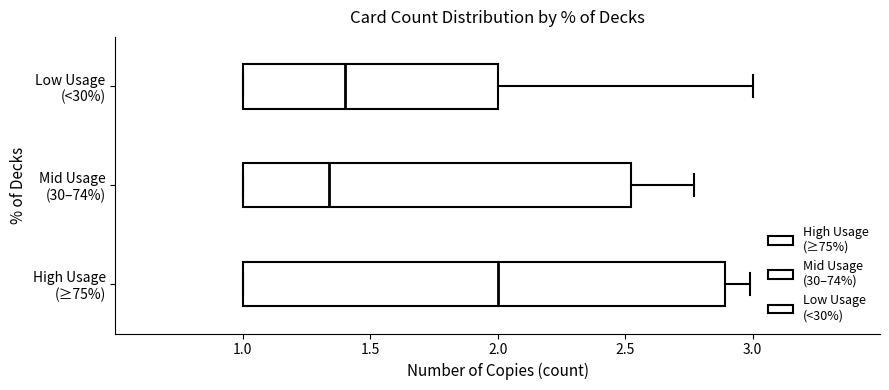

Reading bottom to top, read every box against the x-axis: the position of its median line, the range the box covers, and the ends of its whiskers. The values are not printed on the chart, so give them approximately, as read against the axis.

High Usage (≥75%): median 2.00, box 1.00 to 2.90, whiskers 1.00 to 3.00
Mid Usage (30–74%): median 1.35, box 1.00 to 2.50, whiskers 1.00 to 2.75
Low Usage (<30%): median 1.40, box 1.00 to 2.00, whiskers 1.00 to 3.00